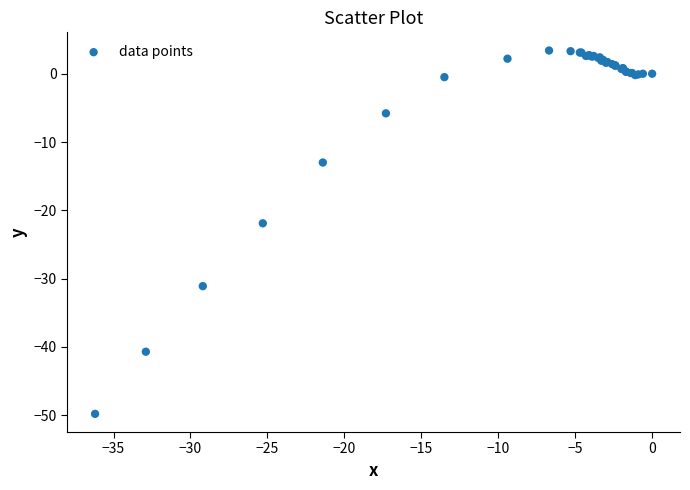

What Y value in the scatter plot is closest to -23?

-21.9